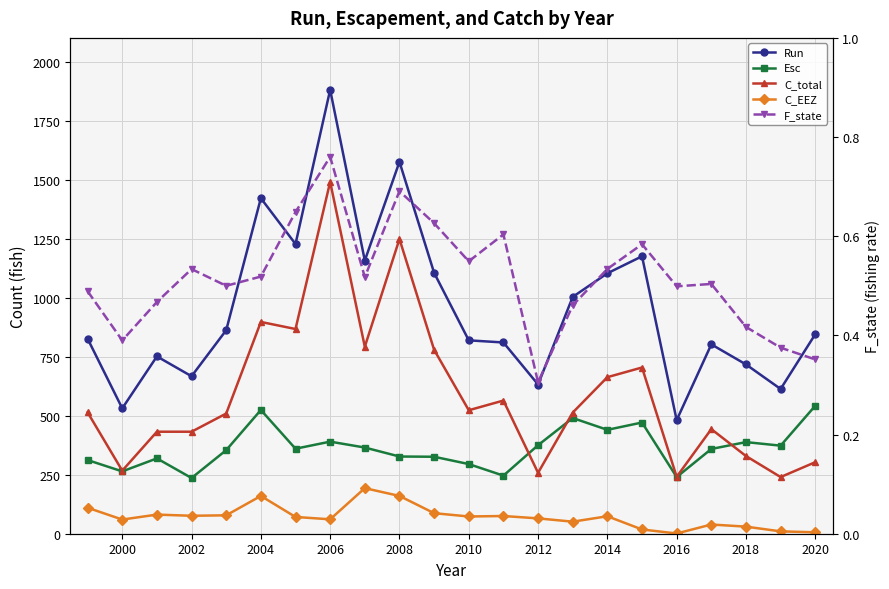

What is the value of the F_state point at the 22nd from the left?

0.4